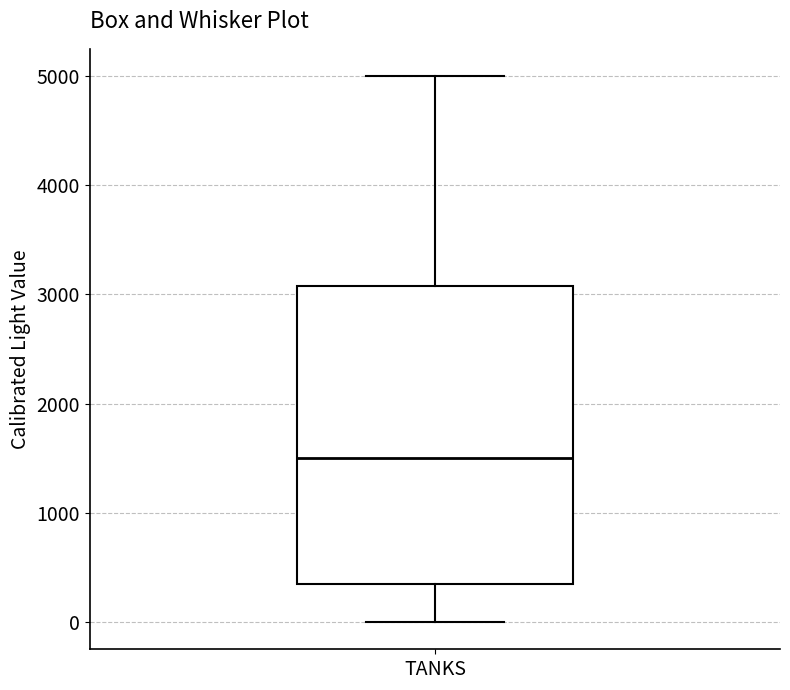

Transcribe this box plot: give where the median line is, the range the box spans, and where the two whiskers end, as read against the y-axis. The values are not printed on the chart, so give them approximately, as read against the axis.

median 1500, box 300 to 3100, whiskers 0 to 5000